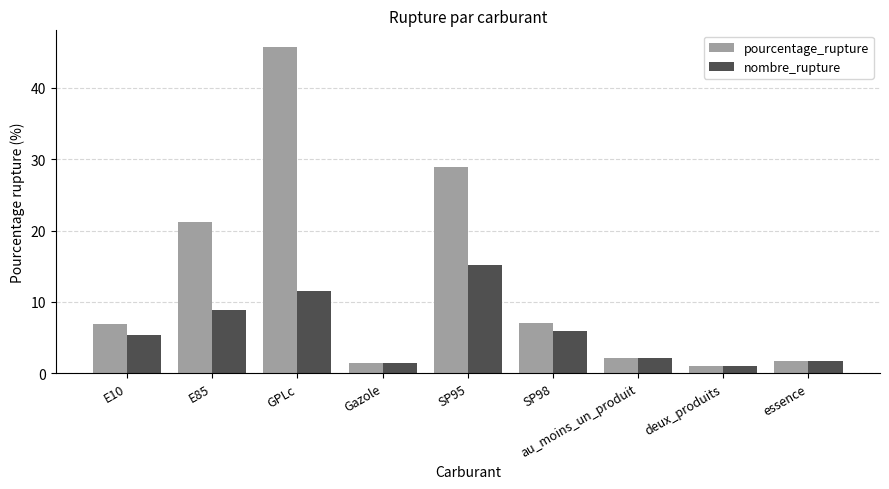

Which series has the largest range (max minus min)?

pourcentage_rupture